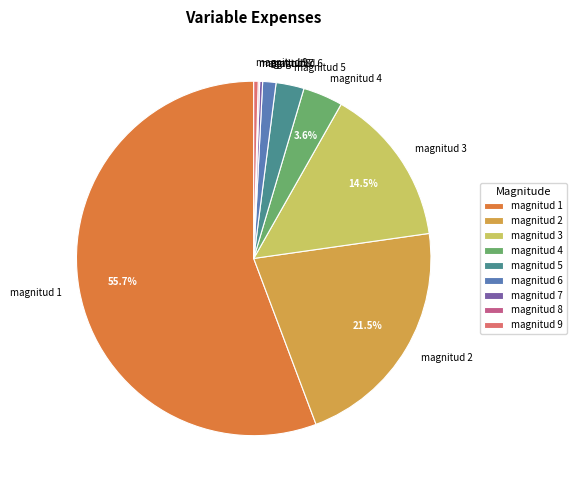

To the nearest percent, what percentage of the pie is magnitud 5?

3%